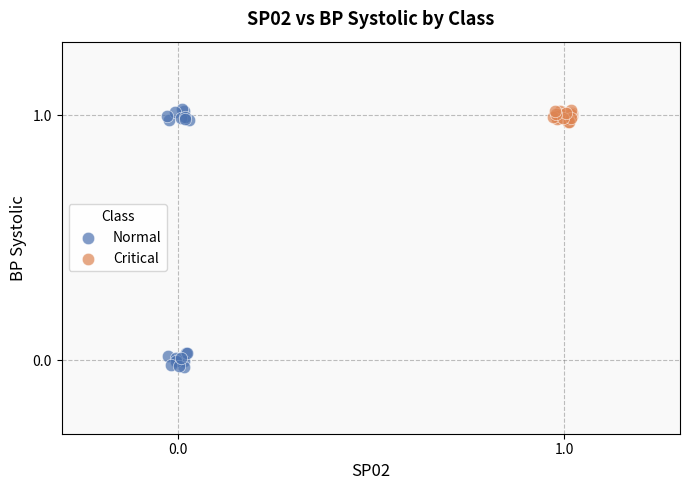

Which series has the largest Y range (max minus min)?

Normal